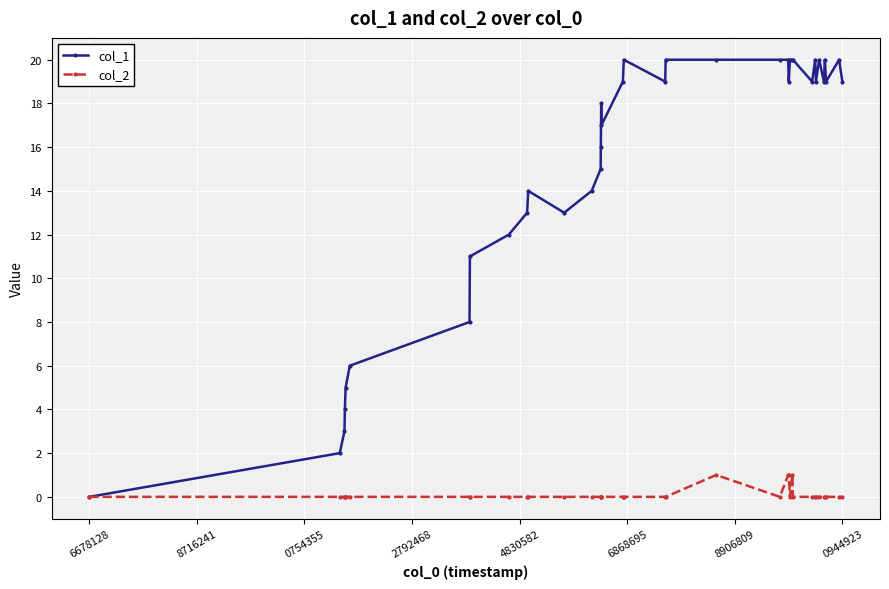

What is the value of the col_1 point at the 30th from the left?

20